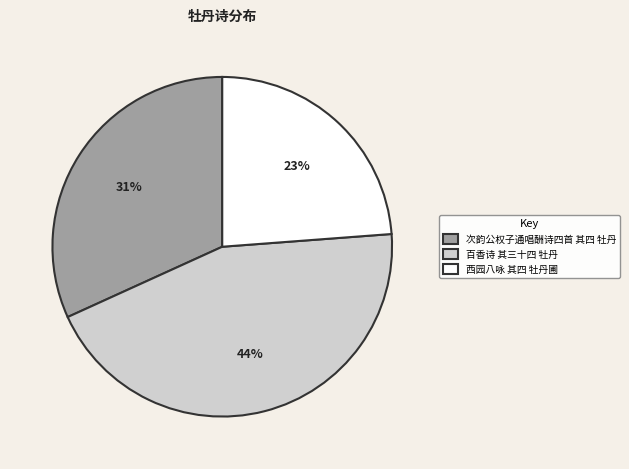

Rank the categories by value from highest to lowest.

百香诗 其三十四 牡丹, 次韵公权子通唱酬诗四首 其四 牡丹, 西园八咏 其四 牡丹圃